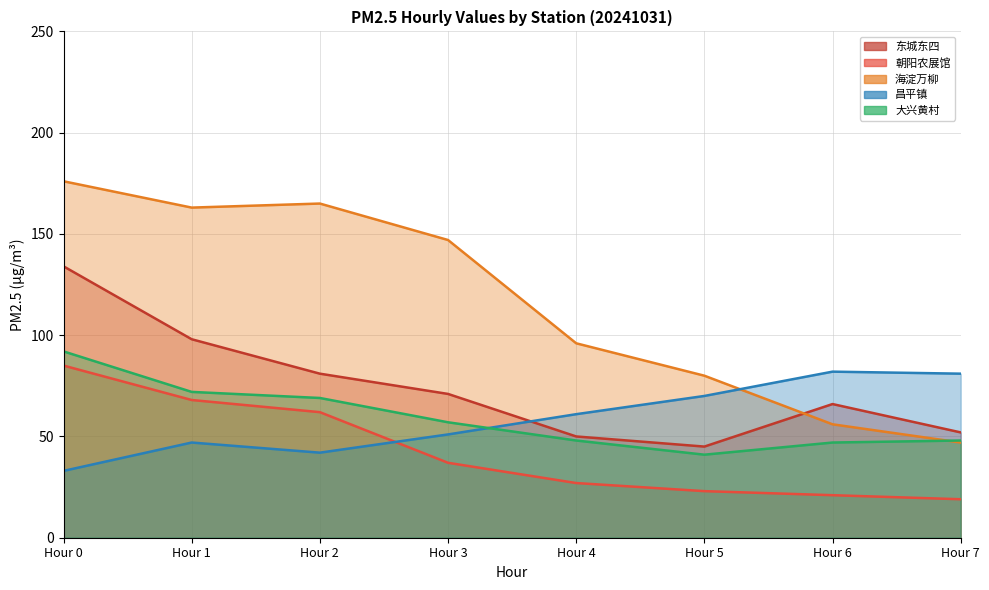

What is the average value of the 东城东四 series?

75